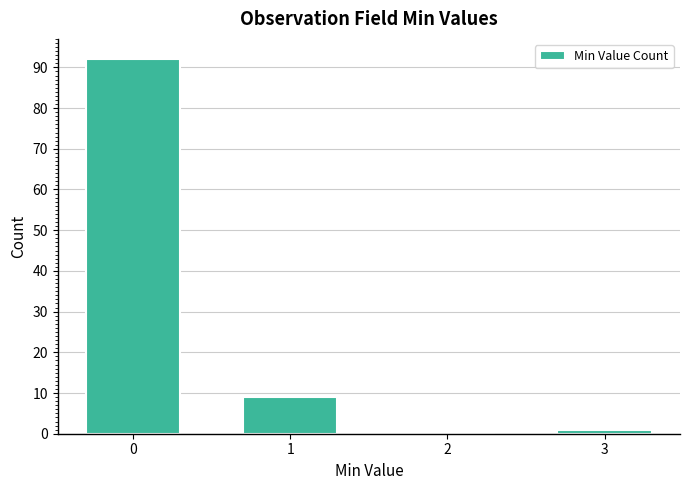

Reading right to left, list all the values displayed in this chart.

3=1	2=0	1=9	0=92